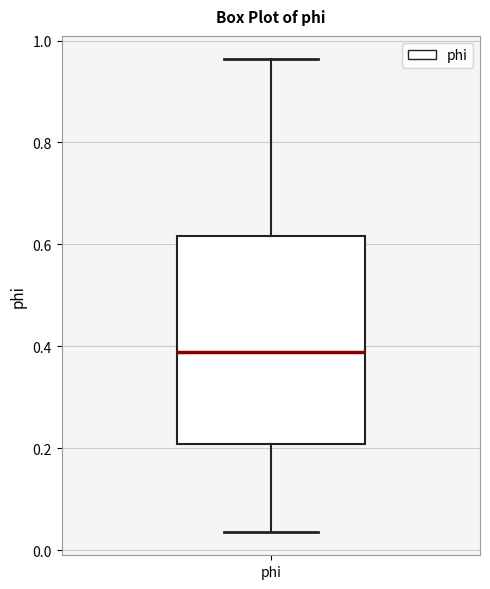

Read this box plot against the y-axis: the position of the median line, the range covered by the box, and the ends of both whiskers. The values are not printed on the chart, so give them approximately, as read against the axis.

median 0.38, box 0.20 to 0.62, whiskers 0.04 to 0.96